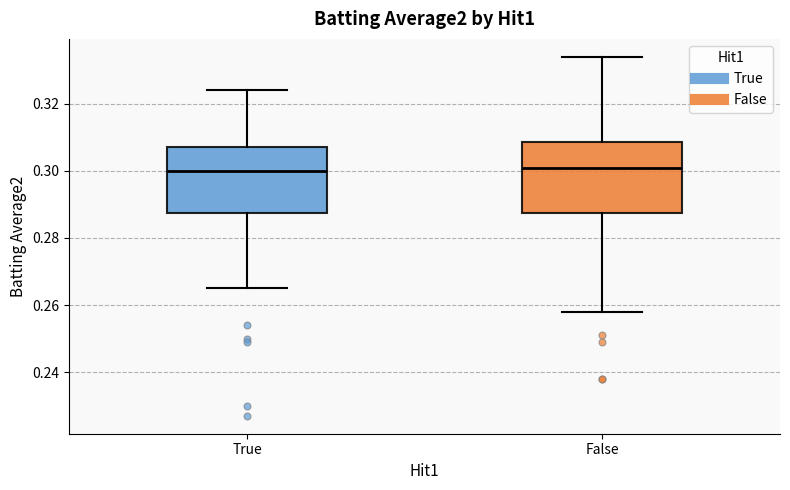

Reading left to right, transcribe this box plot: for each box, give where its median line is, the range the box spans, and where its two whiskers end, as read against the y-axis. The values are not printed on the chart, so give them approximately, as read against the axis.

True: median 0.300, box 0.288 to 0.308, whiskers 0.266 to 0.324
False: median 0.302, box 0.288 to 0.308, whiskers 0.258 to 0.334